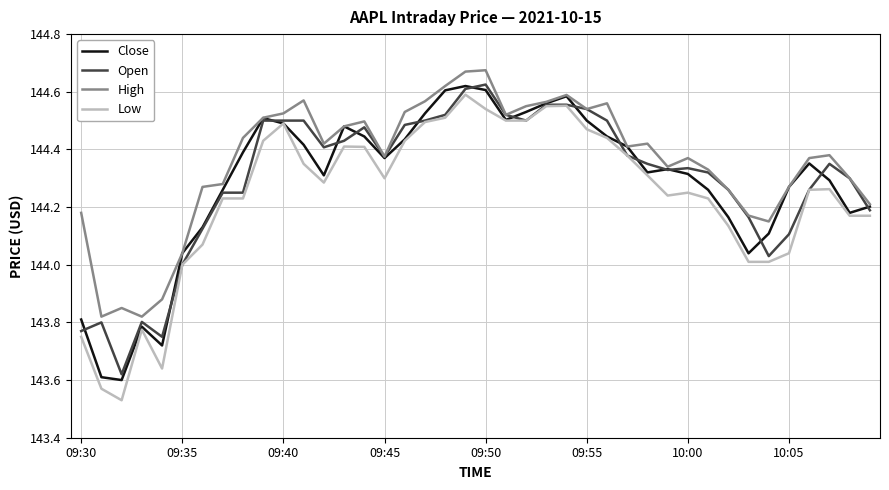

Which series has the largest total across all categories?

High